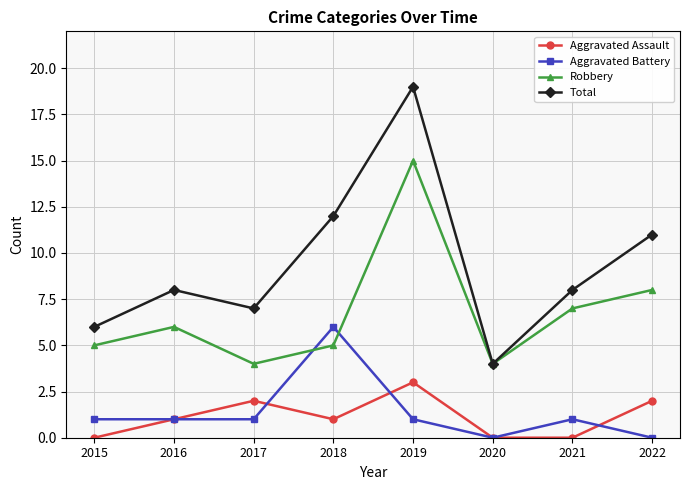

Which series has the largest range (max minus min)?

Total